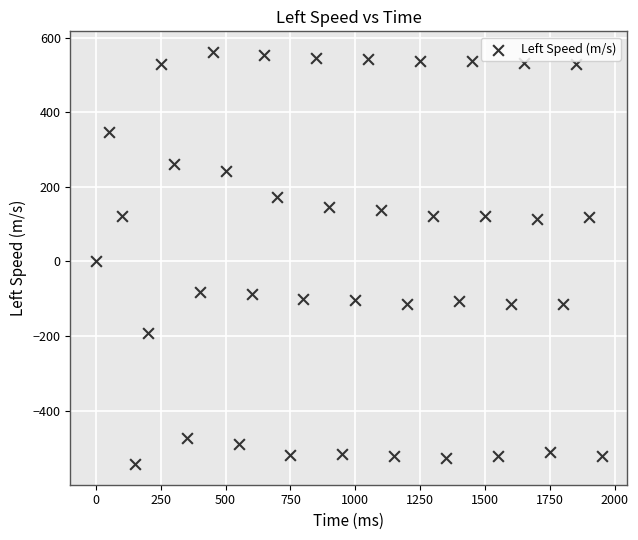

What is the range of X values (max minus min)?

1950.0